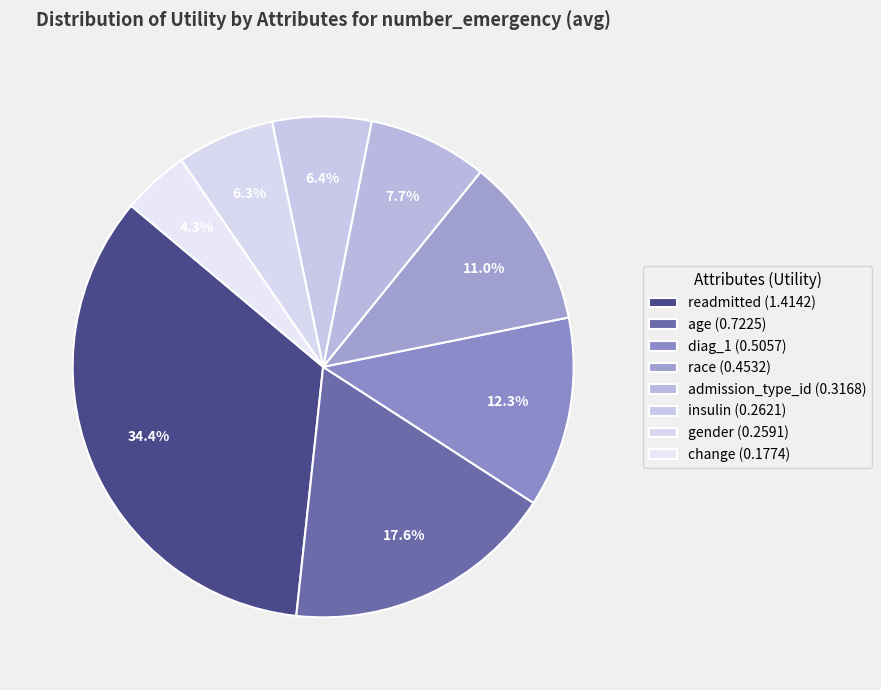

What is the change in value from admission_type_id to insulin?

-0.1